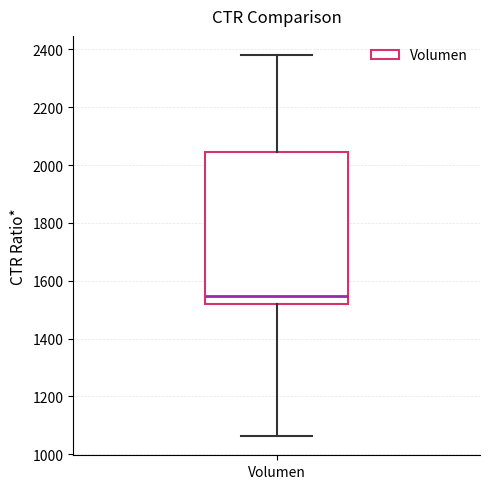

Where does the lower whisker of the box for Volumen end on the y-axis? The values are not printed on the chart, so give them approximately, as read against the axis.

1060